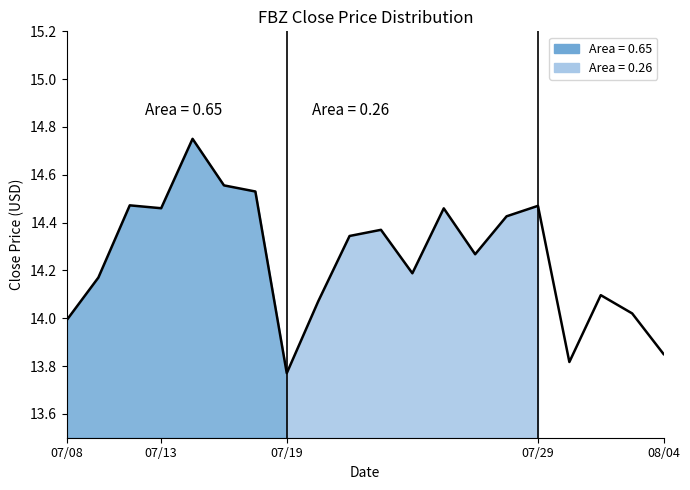

Is it true that the value at 16 is 13.8?

True